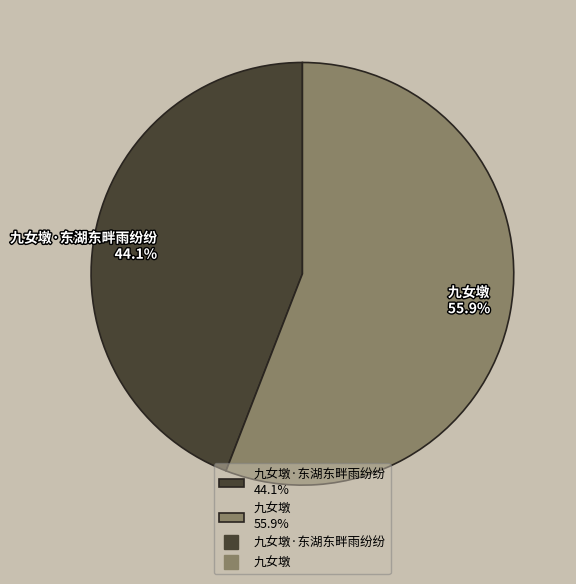

Which category has the smallest portion of the pie?

九女墩·东湖东畔雨纷纷 44.1%